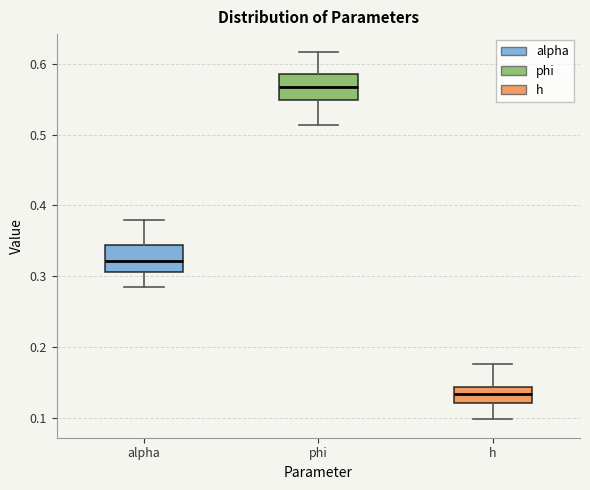

Reading left to right, read every box against the y-axis: the position of its median line, the range the box covers, and the ends of its whiskers. The values are not printed on the chart, so give them approximately, as read against the axis.

alpha: median 0.32, box 0.31 to 0.34, whiskers 0.28 to 0.38
phi: median 0.57, box 0.55 to 0.58, whiskers 0.51 to 0.62
h: median 0.13, box 0.12 to 0.14, whiskers 0.10 to 0.18